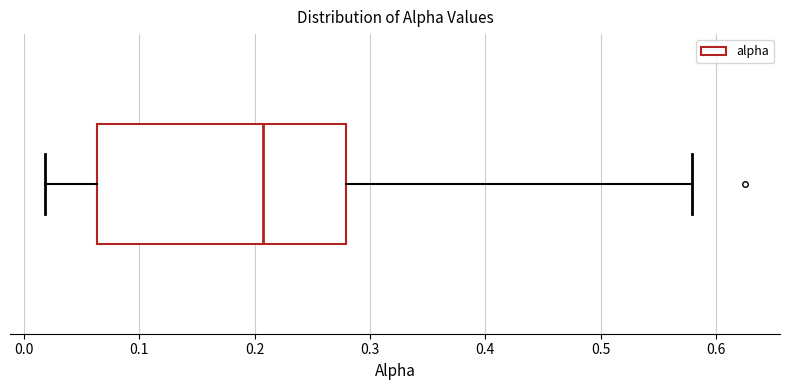

Where is the right edge of the box on the x-axis? The values are not printed on the chart, so give them approximately, as read against the axis.

0.28